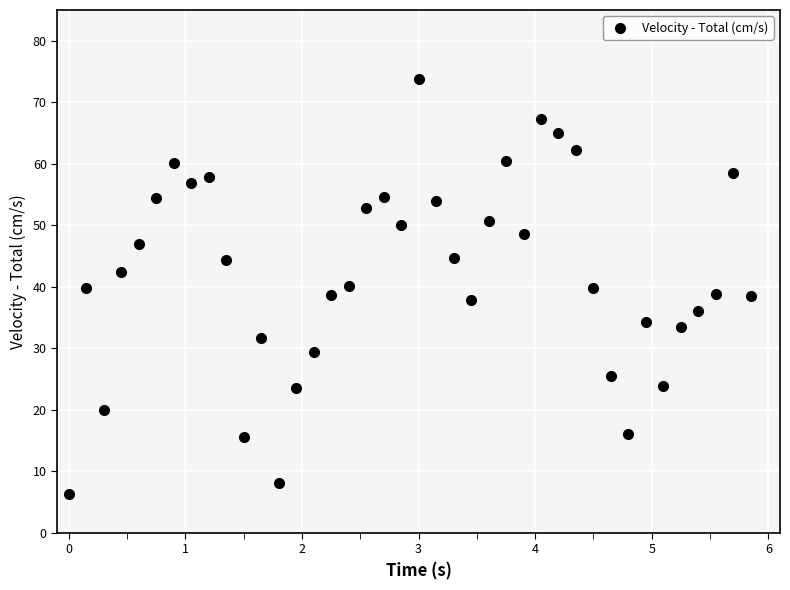

What is the range of Y values (max minus min)?

67.6